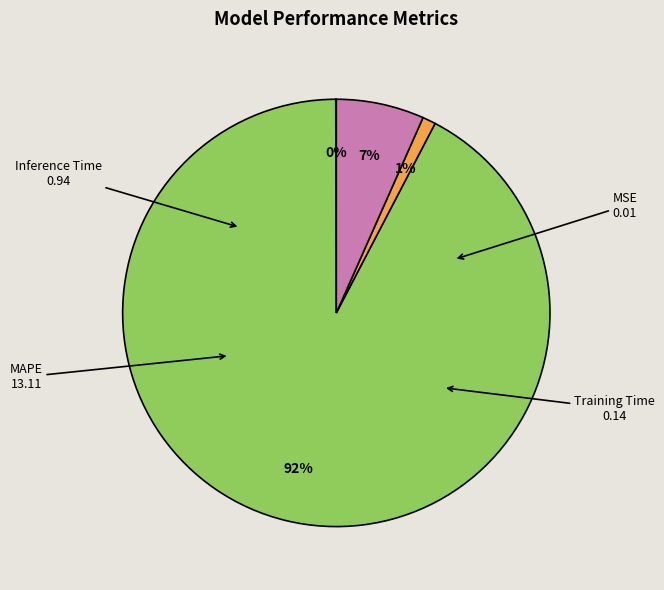

Rank the categories by value from lowest to highest.

MSE, Training Time, Inference Time, MAPE